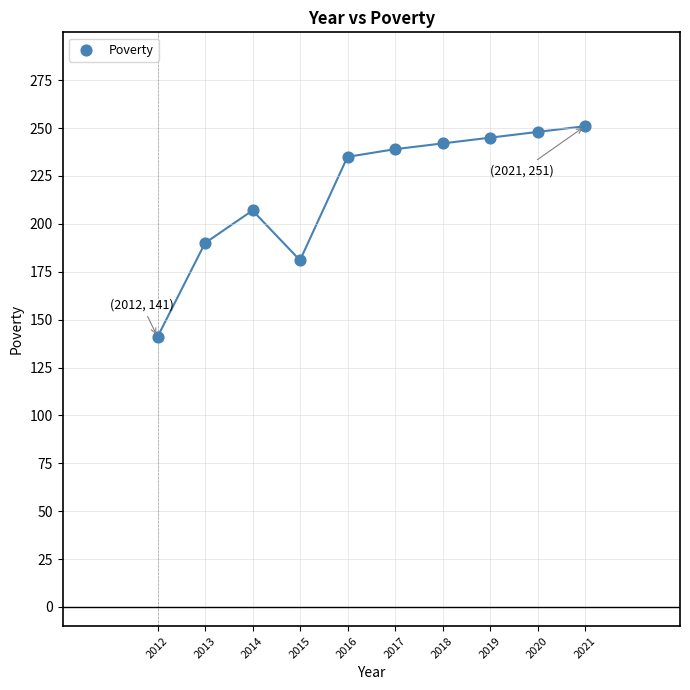

What Y value in the scatter plot is closest to 196?

190